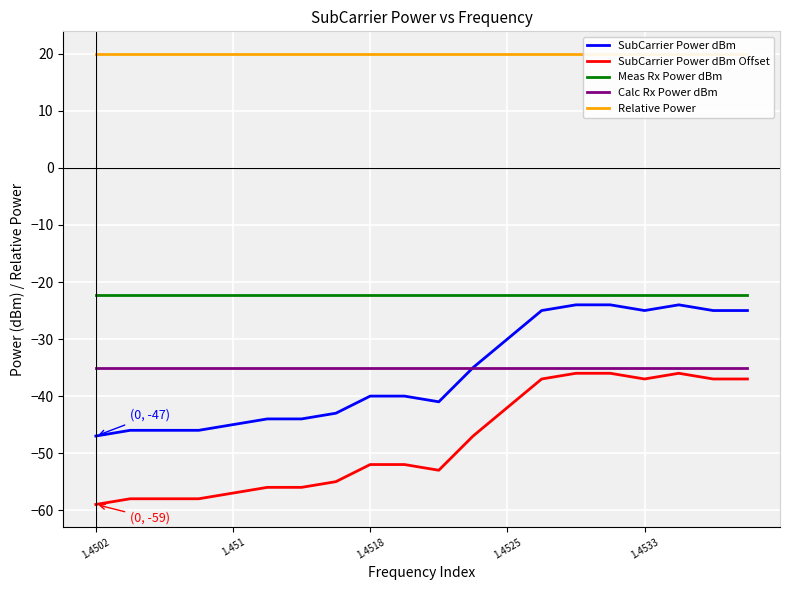

At 19, list the series in order from smallest to largest.

SubCarrier Power dBm Offset, Calc Rx Power dBm, SubCarrier Power dBm, Meas Rx Power dBm, Relative Power